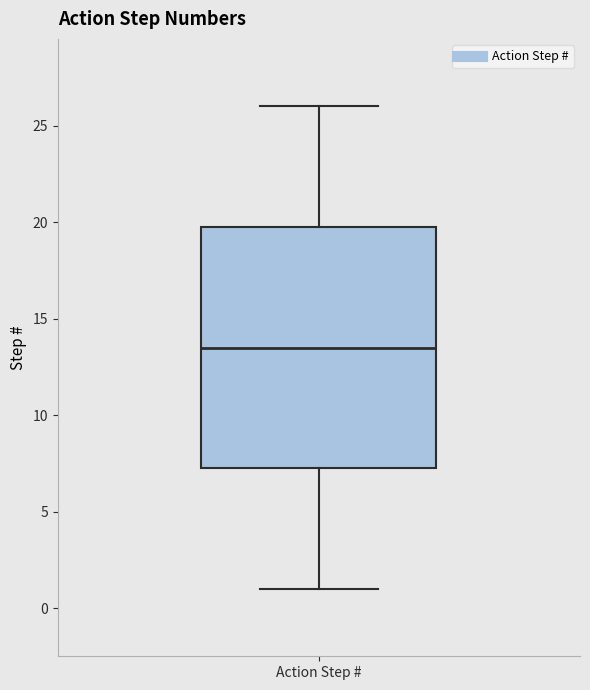

Where does the upper whisker of the box for Action Step # end on the y-axis? The values are not printed on the chart, so give them approximately, as read against the axis.

26.0